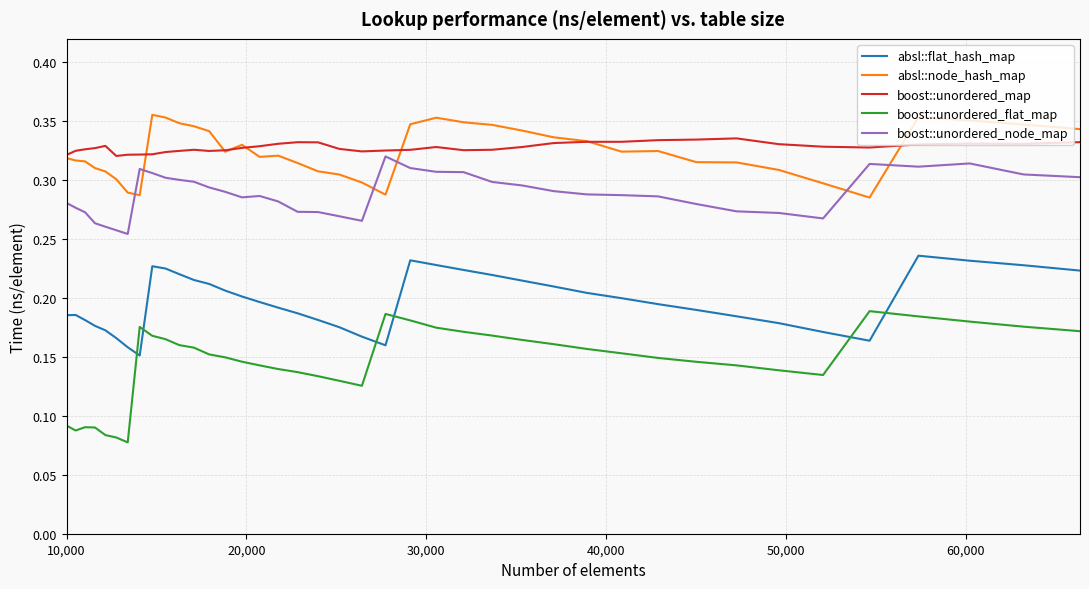

True or false: absl::node_hash_map and absl::flat_hash_map cross at least once.

False